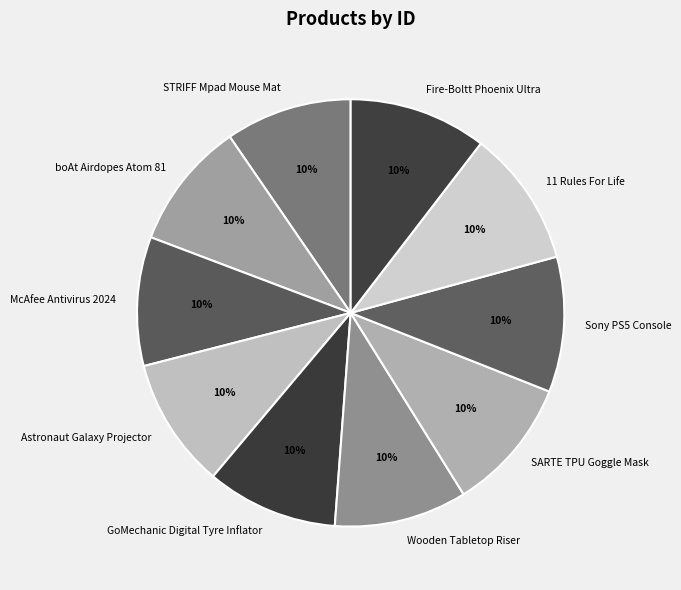

Is the sum of McAfee Antivirus 2024 and Sony PS5 Console greater than half?

No